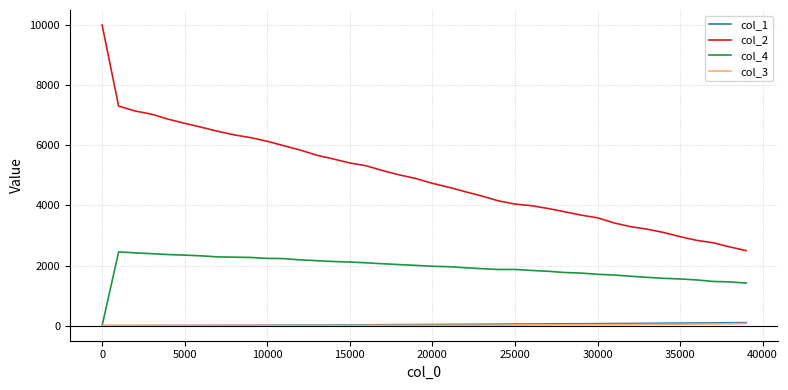

Which series has the widest spread of values?

col_2